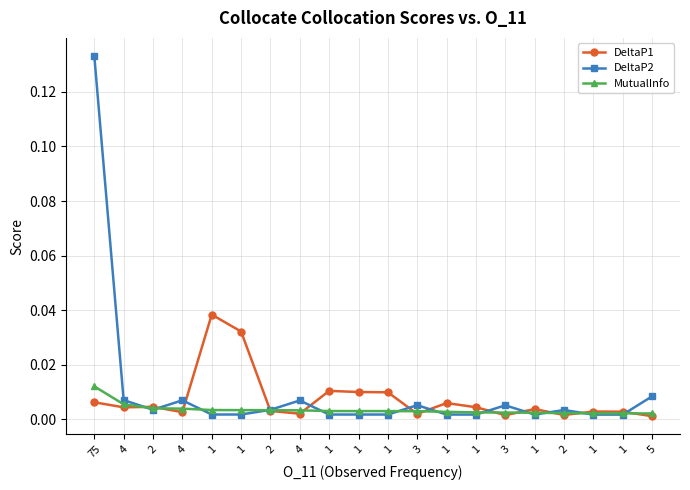

Where do MutualInfo and DeltaP2 first cross each other?

4 and 2